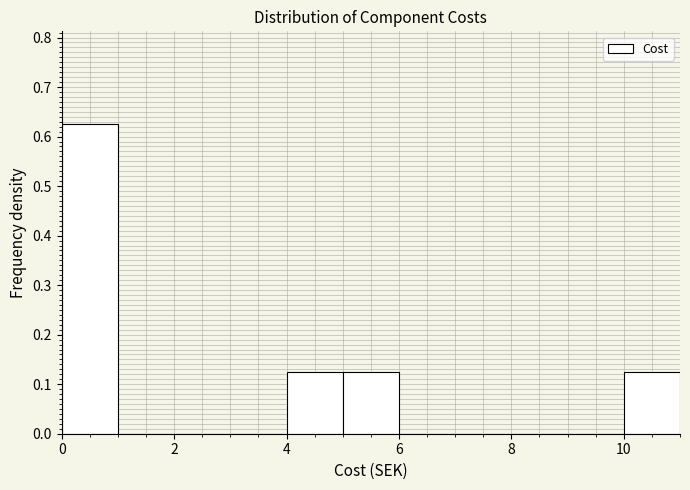

How tall is the bar that spans 0 to 1 on the x-axis? The values are not printed on the chart, so give them approximately, as read against the axis.

0.63